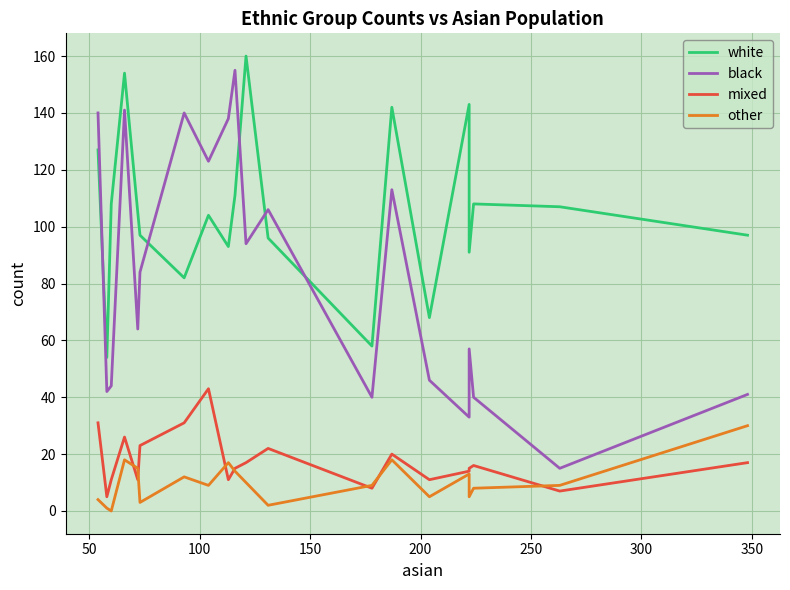

True or false: black and other intersect in this chart.

False